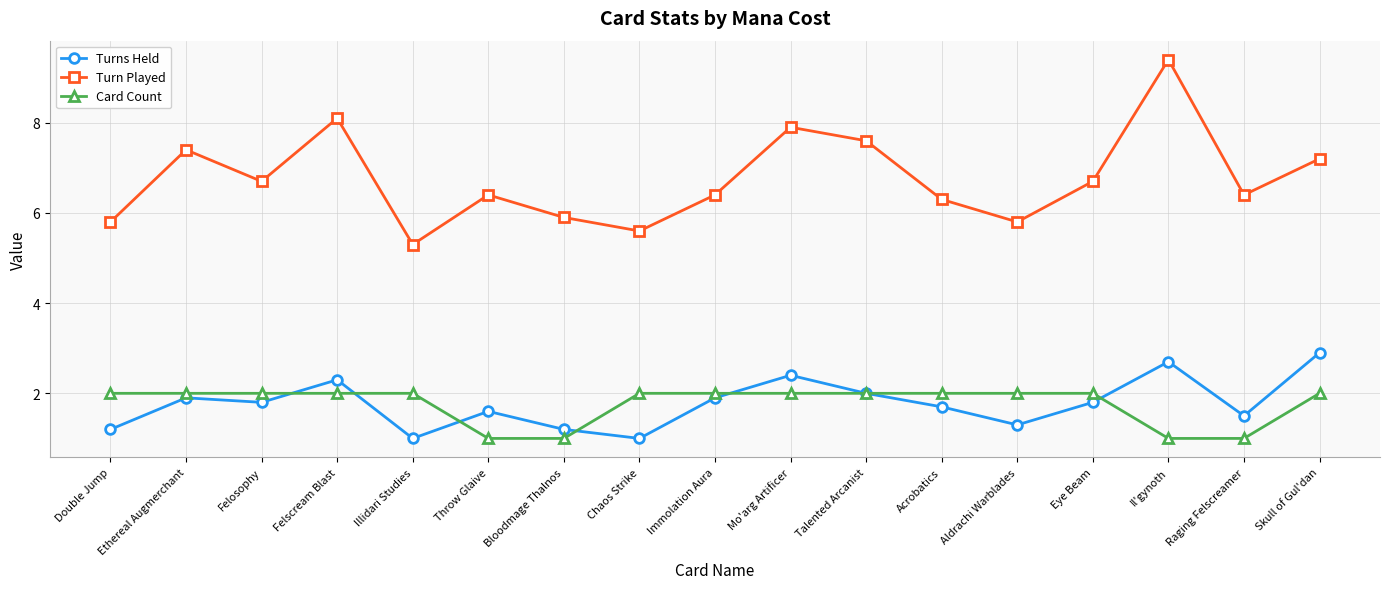

Is the value of Turns Held at Chaos Strike greater than the value of Turn Played at Mo'arg Artificer?

No